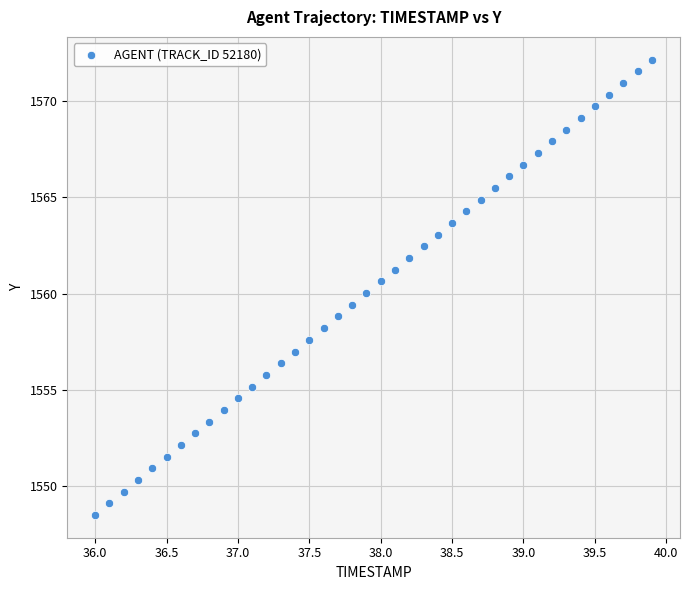

What is the range of X values (max minus min)?

3.9